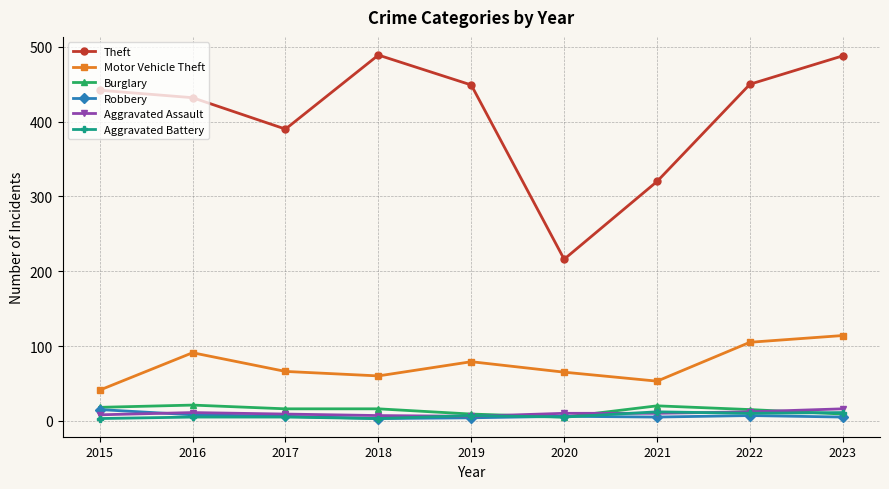

What is the sum of all Motor Vehicle Theft values?

674